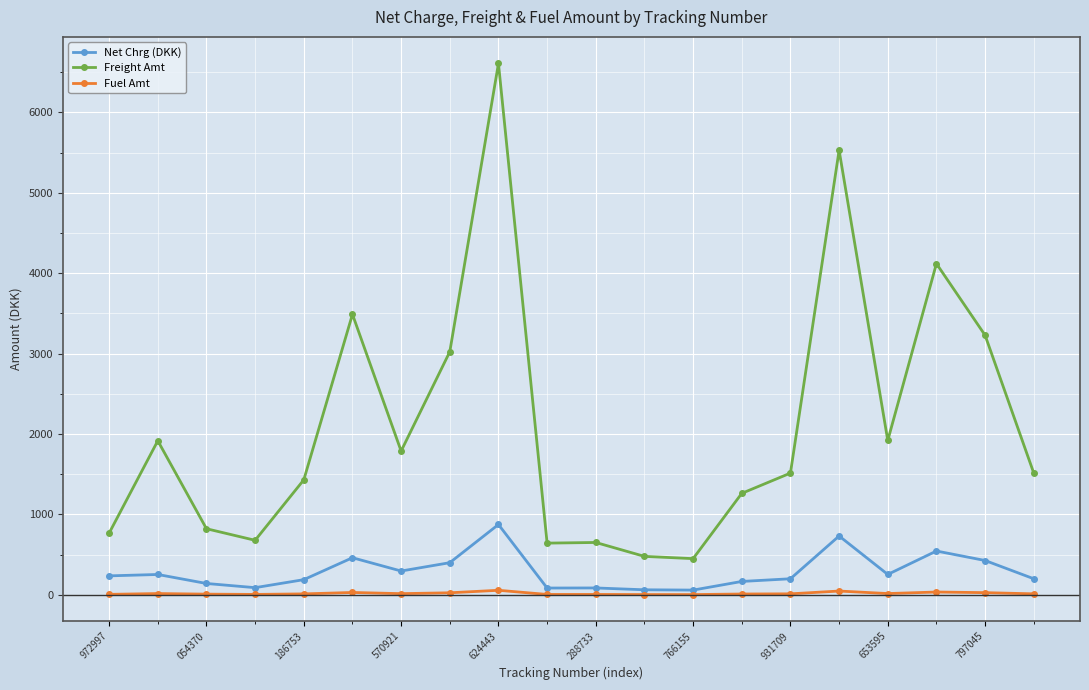

True or false: Fuel Amt and Freight Amt cross at least once.

False